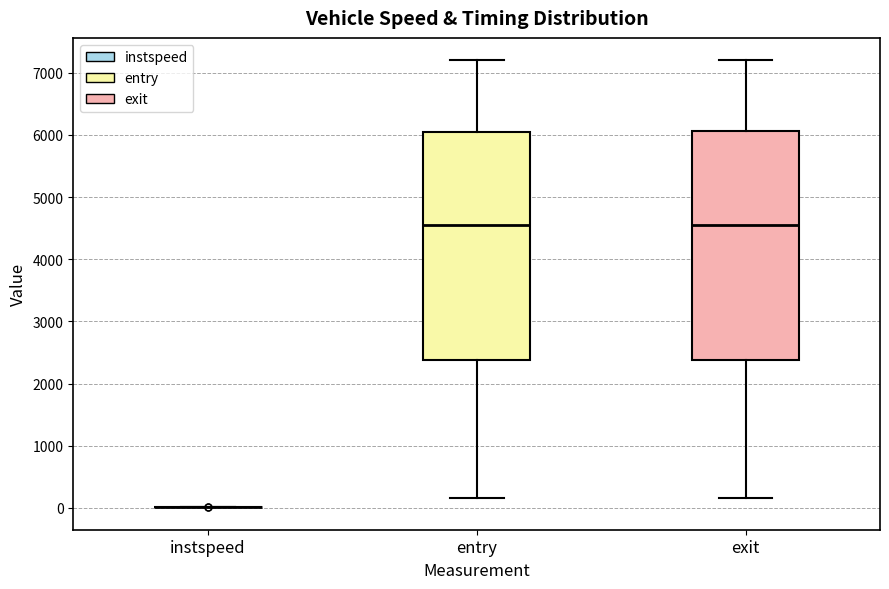

Reading left to right, read every box against the y-axis: the position of its median line, the range the box covers, and the ends of its whiskers. The values are not printed on the chart, so give them approximately, as read against the axis.

instspeed: box collapsed to a line at 0, whiskers 0 to 0
entry: median 4600, box 2400 to 6100, whiskers 200 to 7200
exit: median 4600, box 2400 to 6100, whiskers 200 to 7200